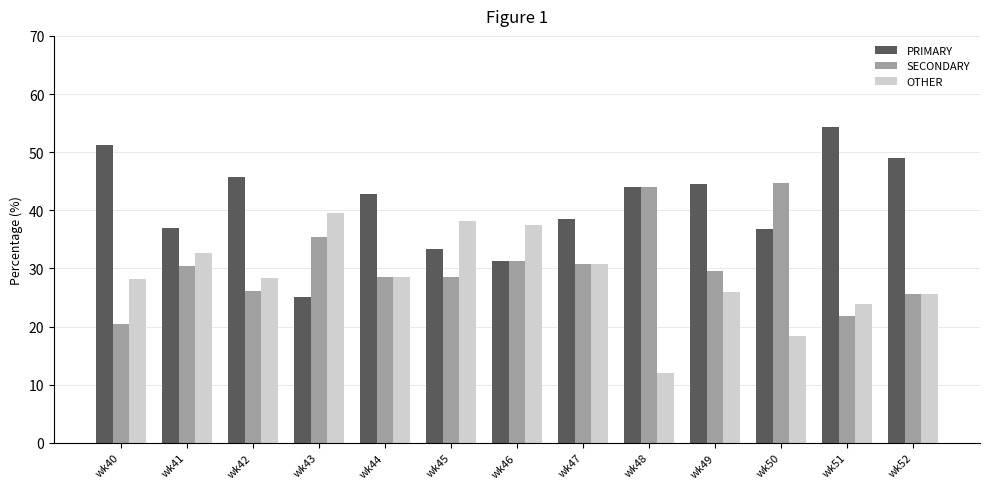

Where does the PRIMARY series first go above 42?

wk40